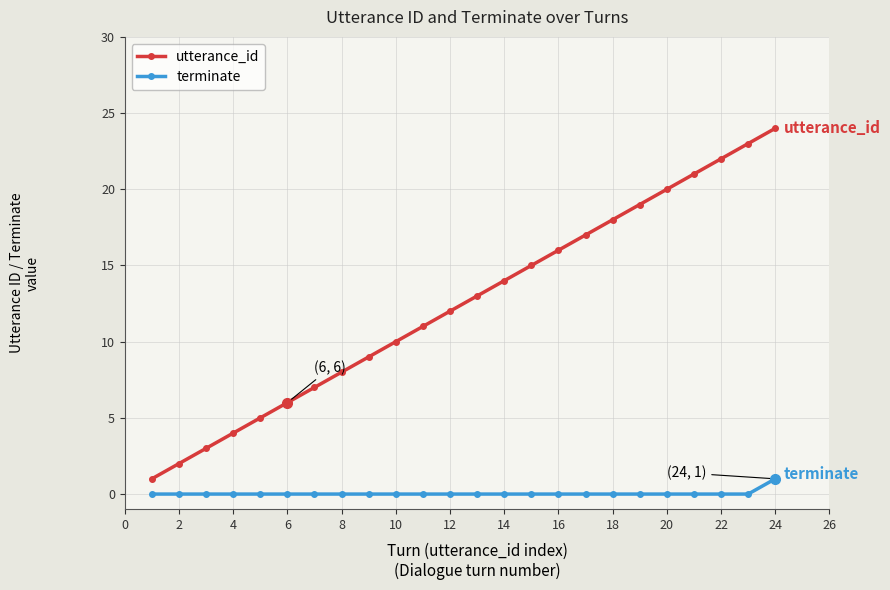

What is the difference between the maximum and minimum values in the utterance_id series?

23